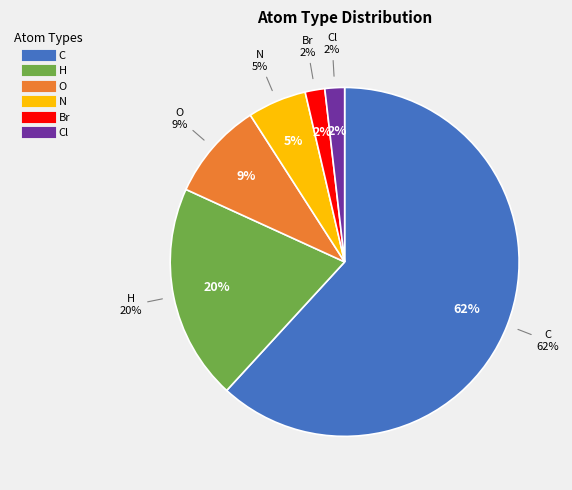

Does any single category account for the majority?

Yes